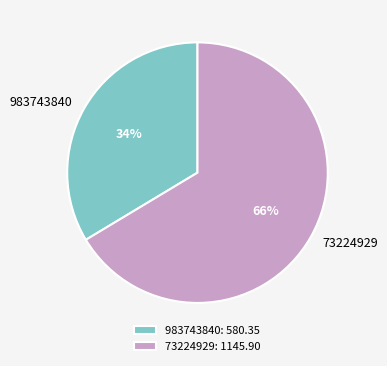

To the nearest percent, what percentage of the pie is 73224929?

66%